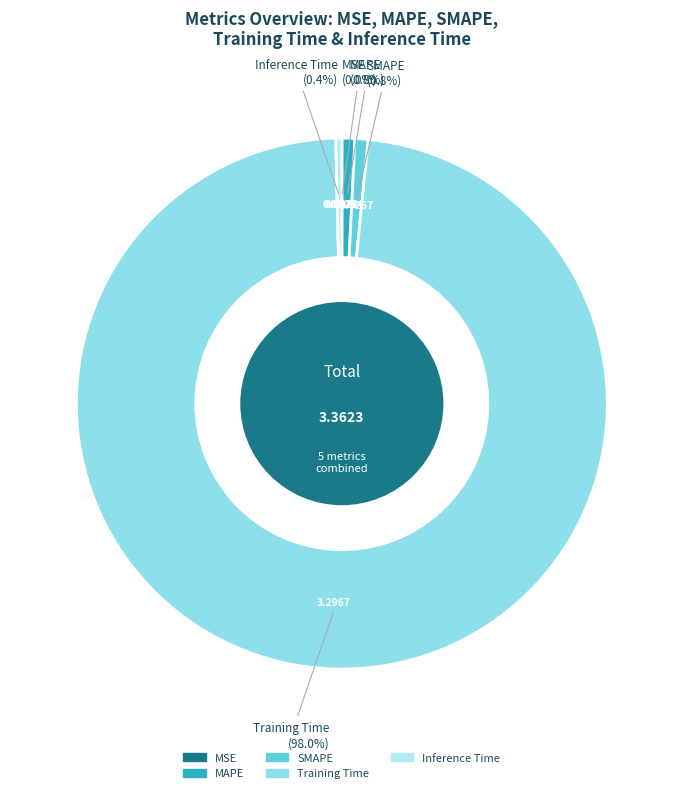

To the nearest percent, what is the difference between the Training Time and Inference Time slice percentages?

98%